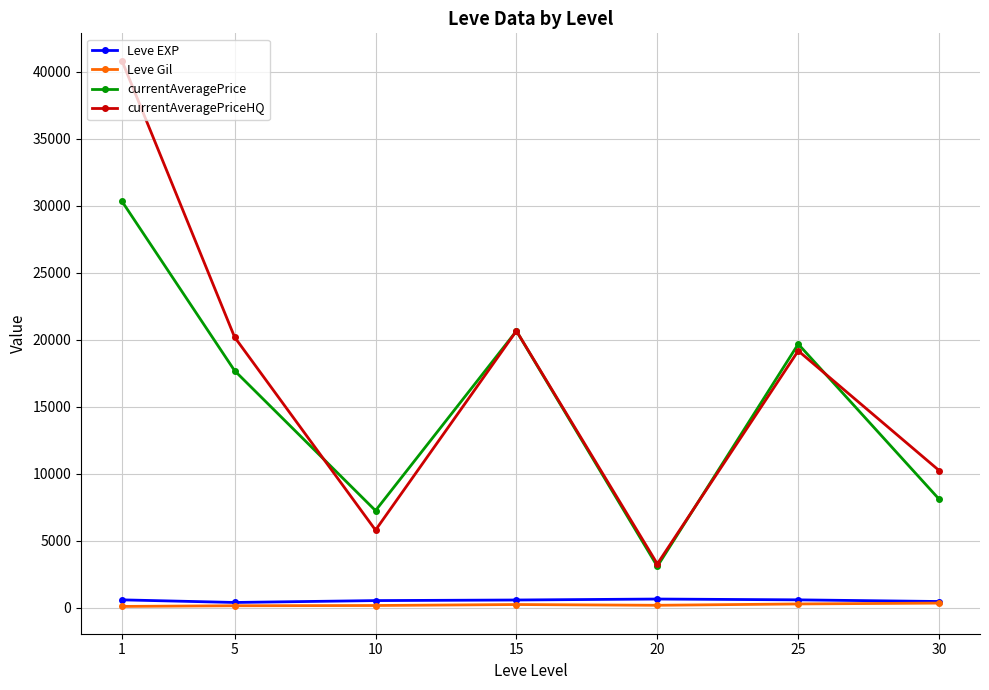

How many interior local peaks does the currentAveragePriceHQ series have?

2